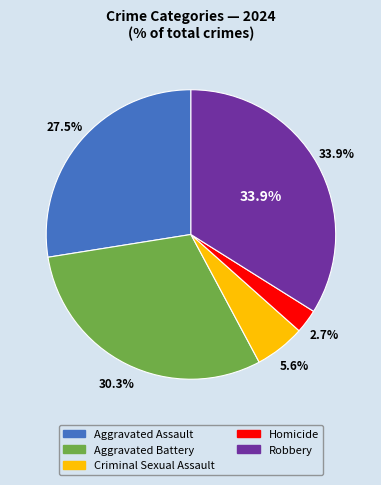

Which slice is the largest?

Robbery